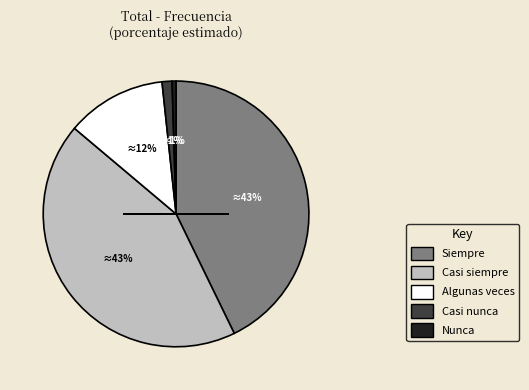

To the nearest percent, what is the difference between the largest and smallest slice percentages?

43%